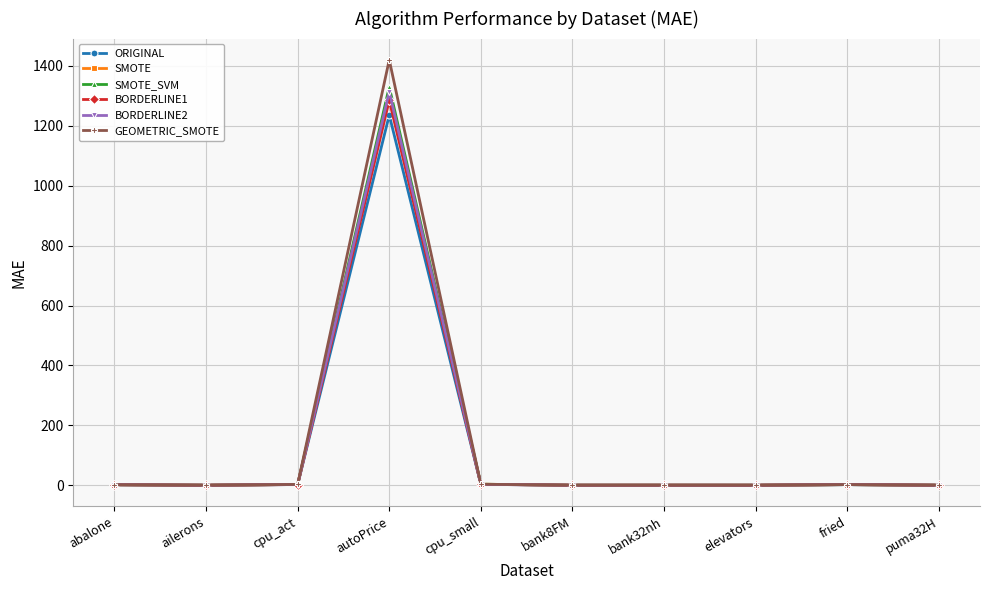

Which category has the highest value in the BORDERLINE2 series?

autoPrice